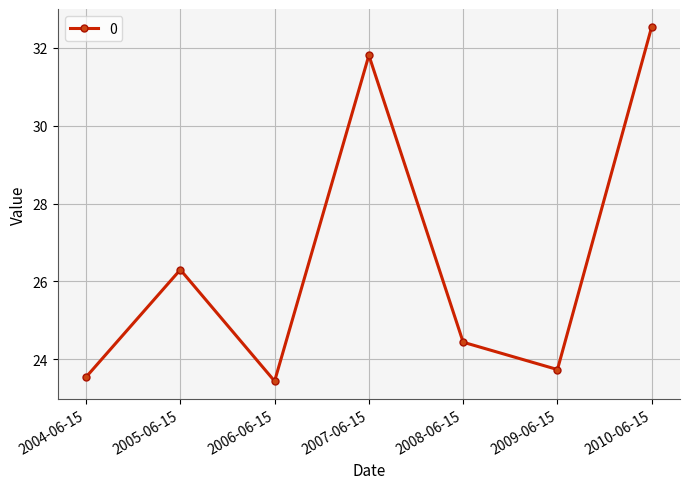

What is the label of the 1st point from the left?

2004-06-15